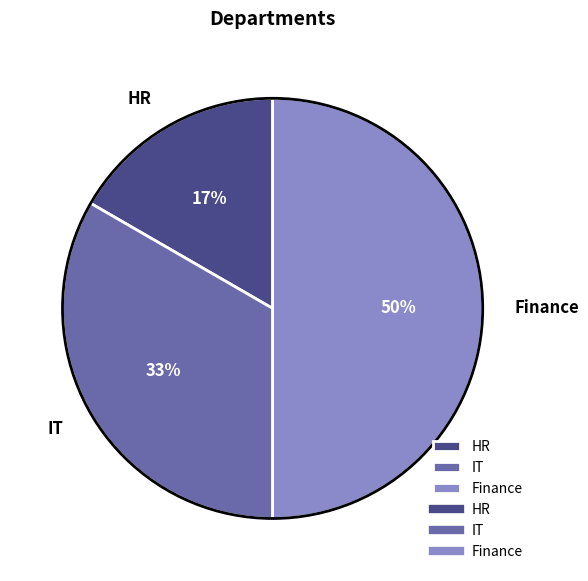

How many segments does this pie chart have?

3